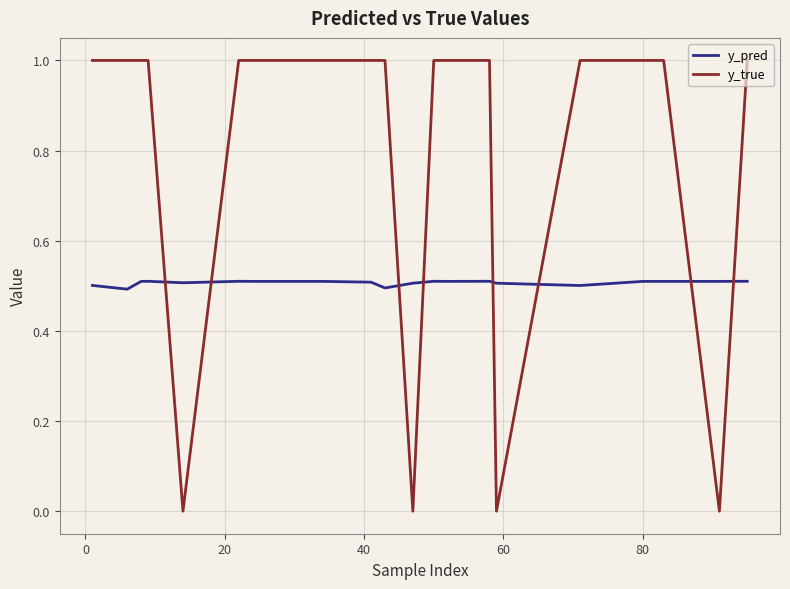

Which series has the largest total across all categories?

y_true